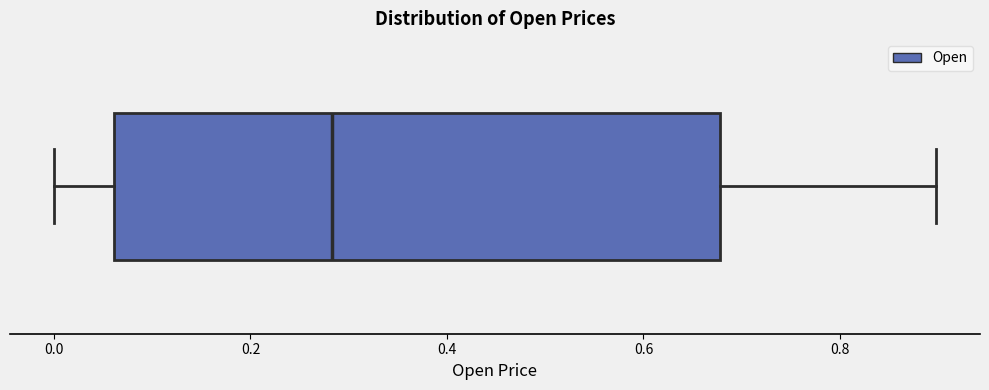

Transcribe this box plot: give where the median line is, the range the box spans, and where the two whiskers end, as read against the x-axis. The values are not printed on the chart, so give them approximately, as read against the axis.

median 0.28, box 0.06 to 0.68, whiskers 0.00 to 0.90